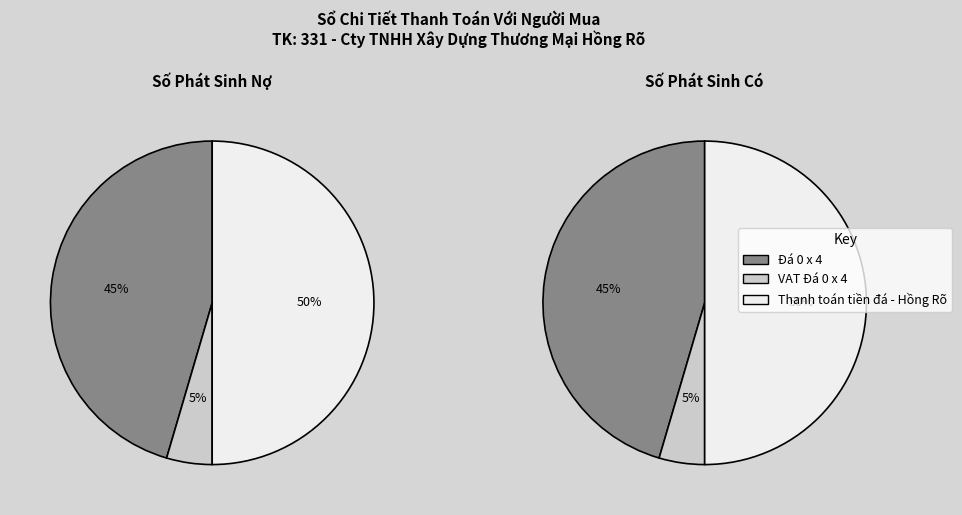

Rank the series by their average value, from lowest to highest.

Có, Nợ